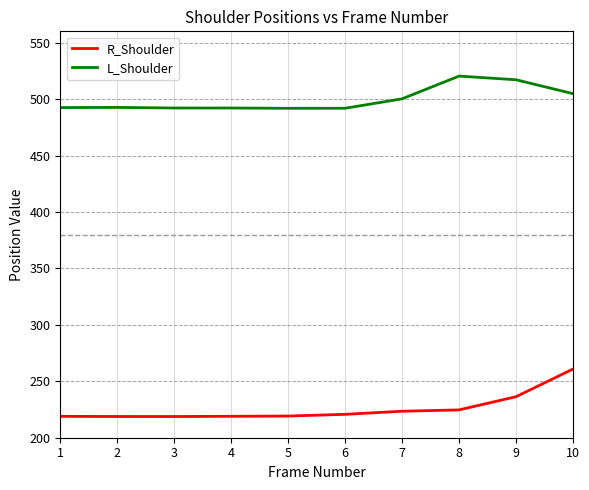

Which series has the largest range (max minus min)?

R_Shoulder